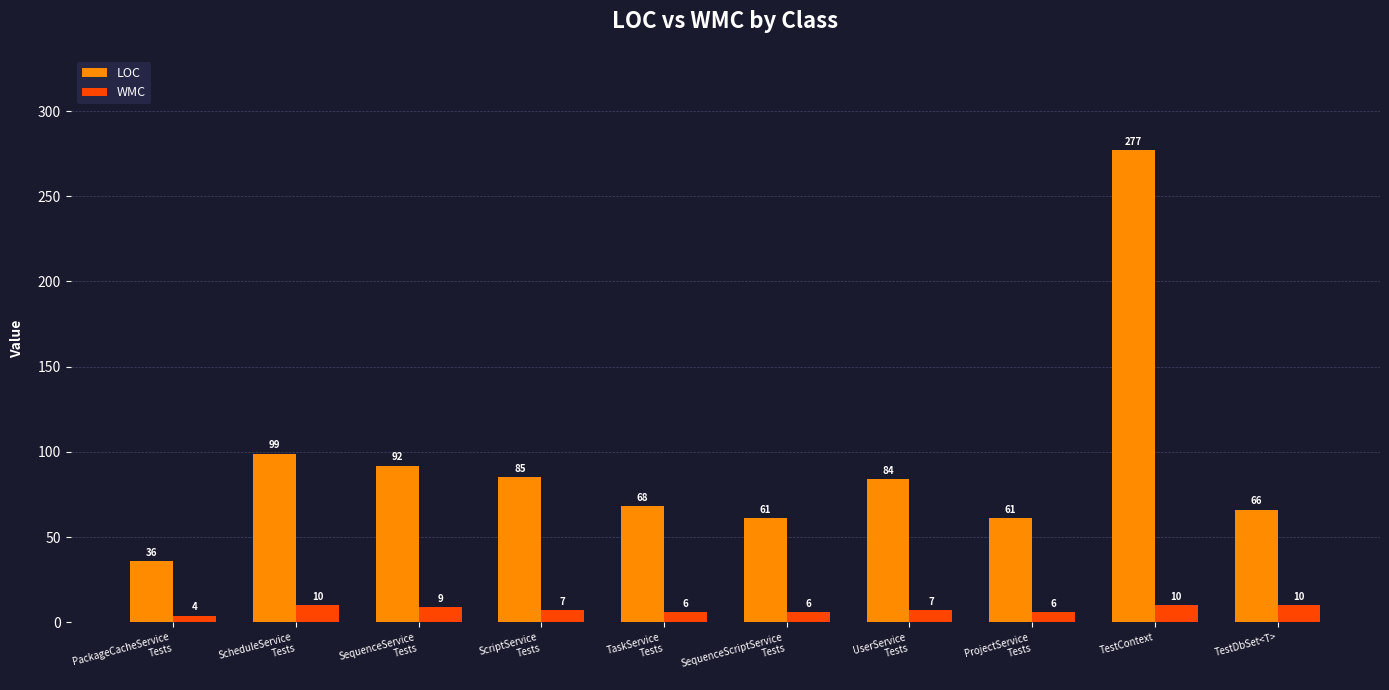

At TestContext, list the series in order from smallest to largest.

WMC, LOC